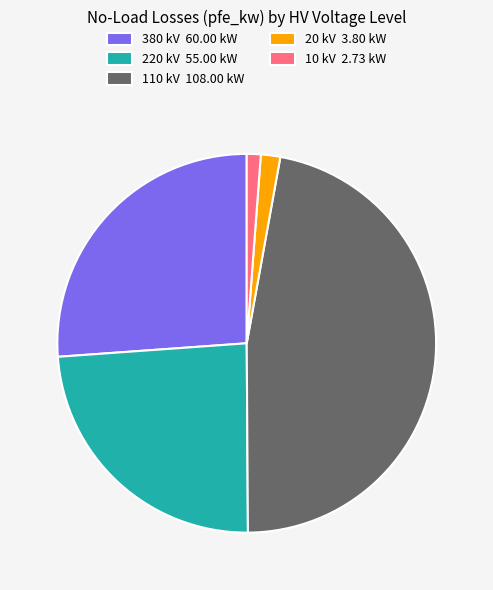

Approximately how many times larger is the value at 380 kV 60.00 kW compared to 110 kV 108.00 kW?

0.6